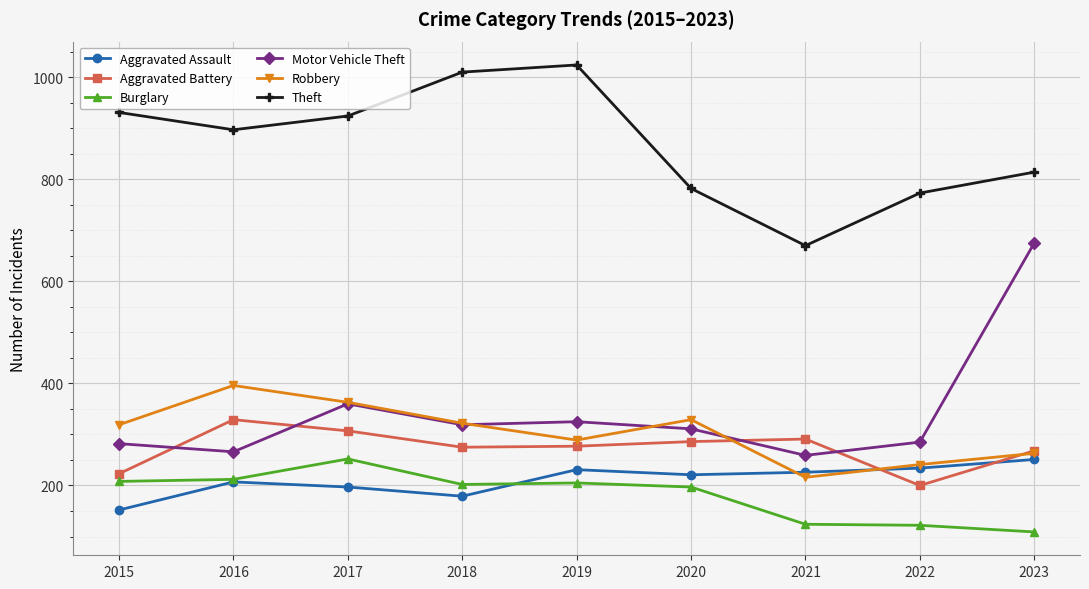

Where is the first local maximum for Aggravated Battery?

2016